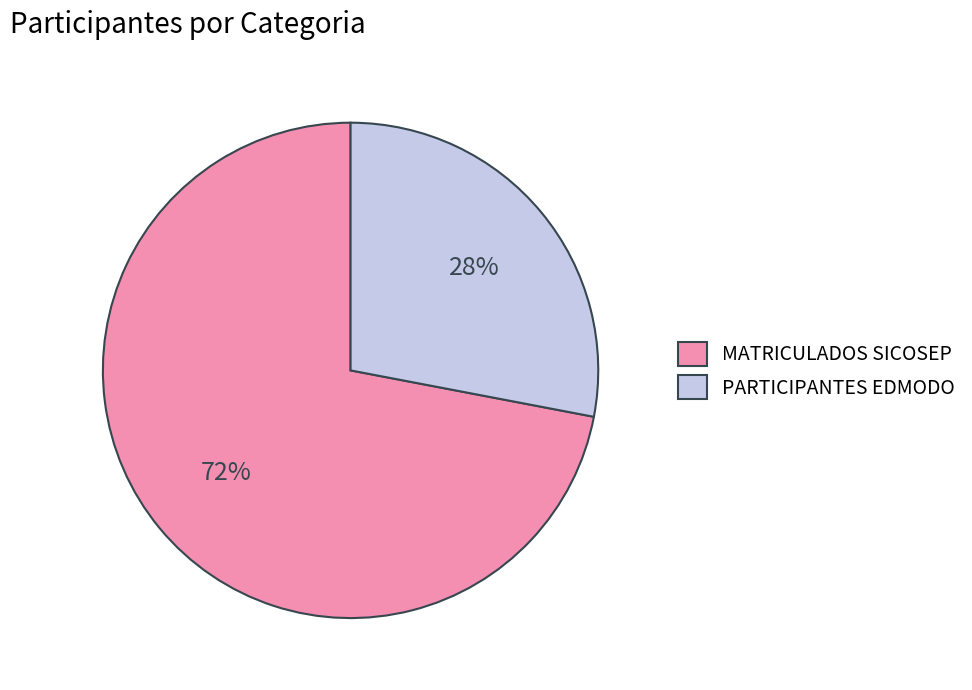

Which slice is the largest?

MATRICULADOS SICOSEP